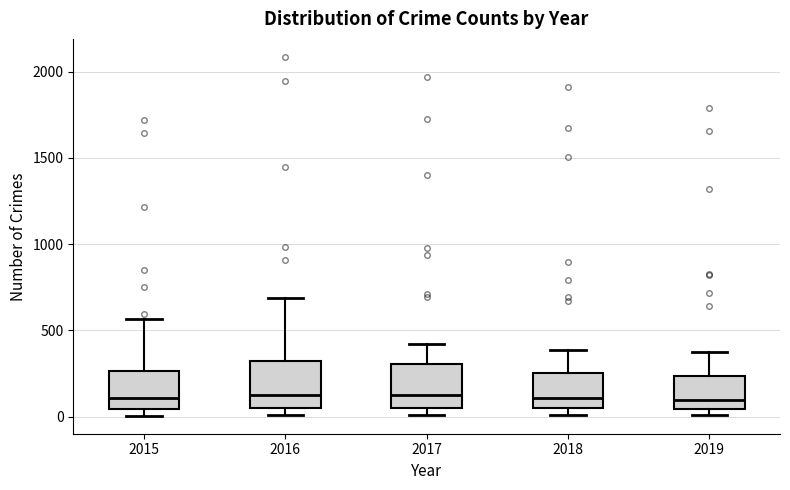

Reading left to right, transcribe this box plot: for each box, give where its median line is, the range the box spans, and where its two whiskers end, as read against the y-axis. The values are not printed on the chart, so give them approximately, as read against the axis.

2015: median 100, box 50 to 250, whiskers 0 to 550
2016: median 150, box 50 to 300, whiskers 0 to 700
2017: median 100, box 50 to 300, whiskers 0 to 400
2018: median 100, box 50 to 250, whiskers 0 to 400
2019: median 100, box 50 to 250, whiskers 0 to 400